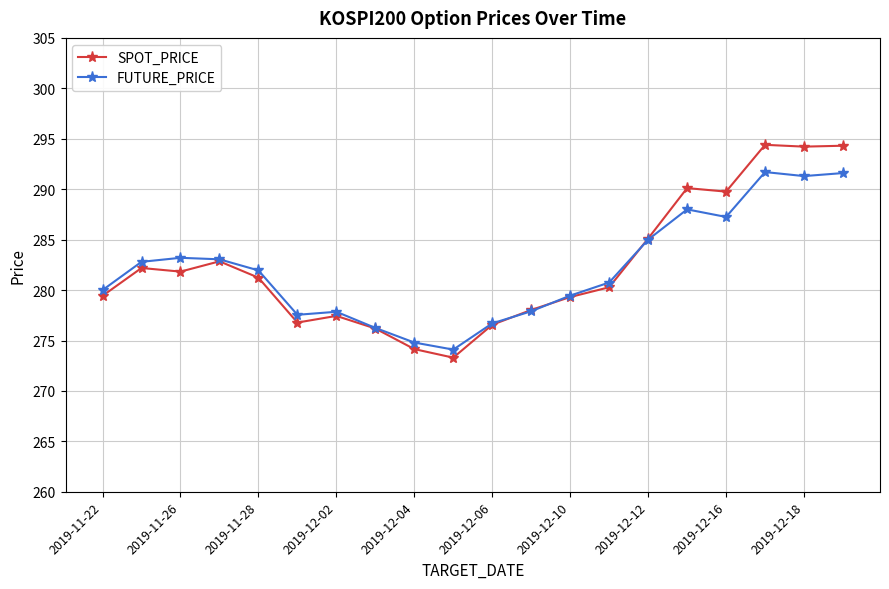

What is the value of the SPOT_PRICE point at the 3rd from the left?

281.8